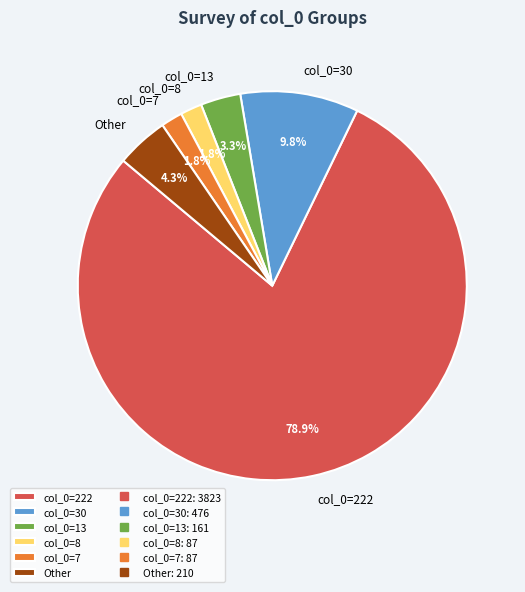

Count the number of slices in the pie.

6